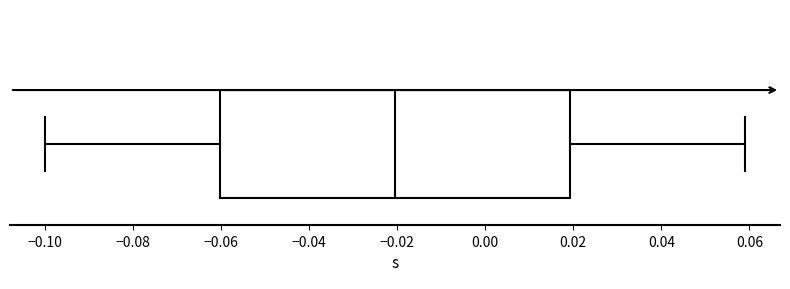

Where does the left whisker of the box end on the x-axis? The values are not printed on the chart, so give them approximately, as read against the axis.

-0.10